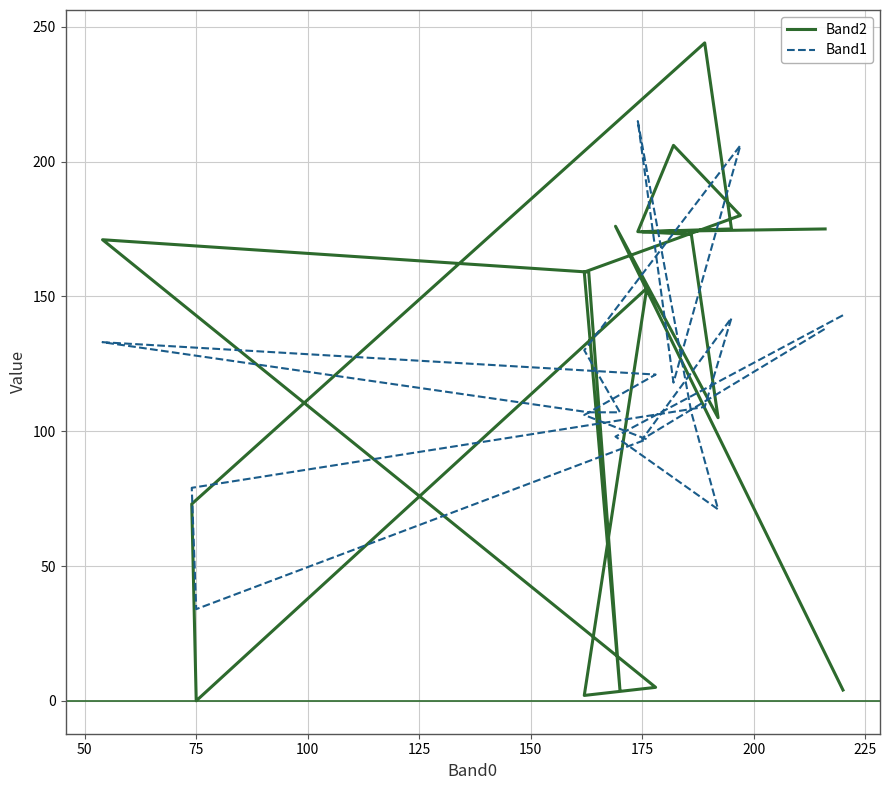

In Band2, how many points are lower than both neighbors (excluding endpoints)?

5